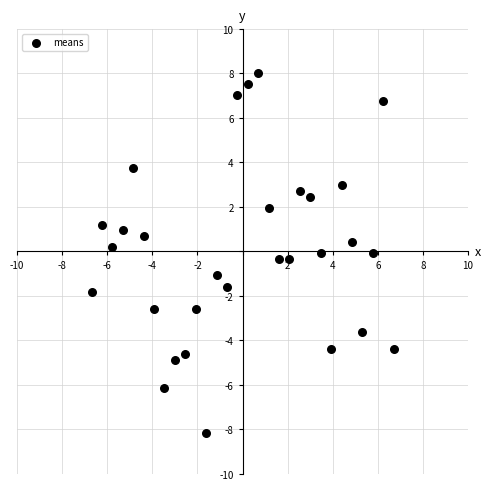

What is the range of X values (max minus min)?

13.4